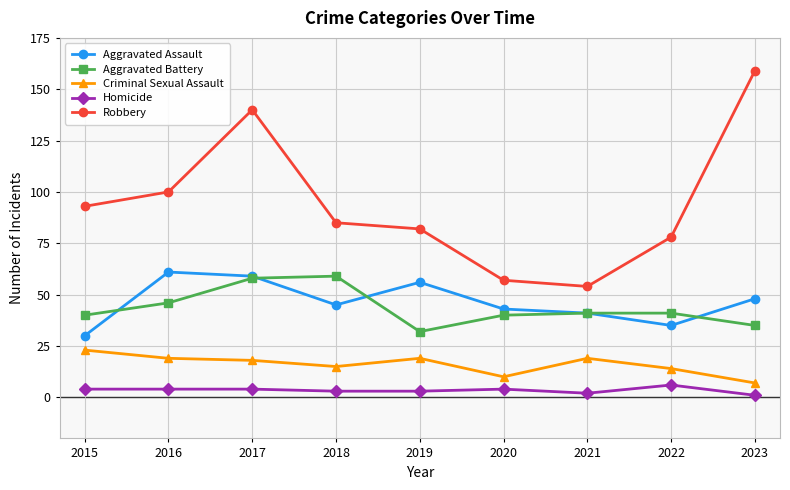

Read the Aggravated Assault value at 2016, to the nearest 5.

60